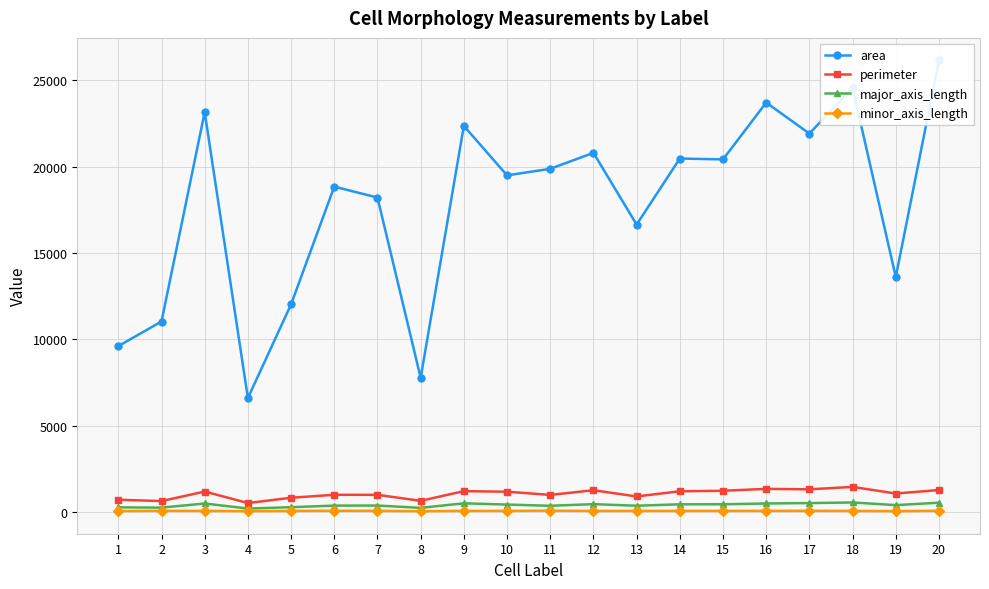

Rank the series by their maximum value, from highest to lowest.

area, perimeter, major_axis_length, minor_axis_length